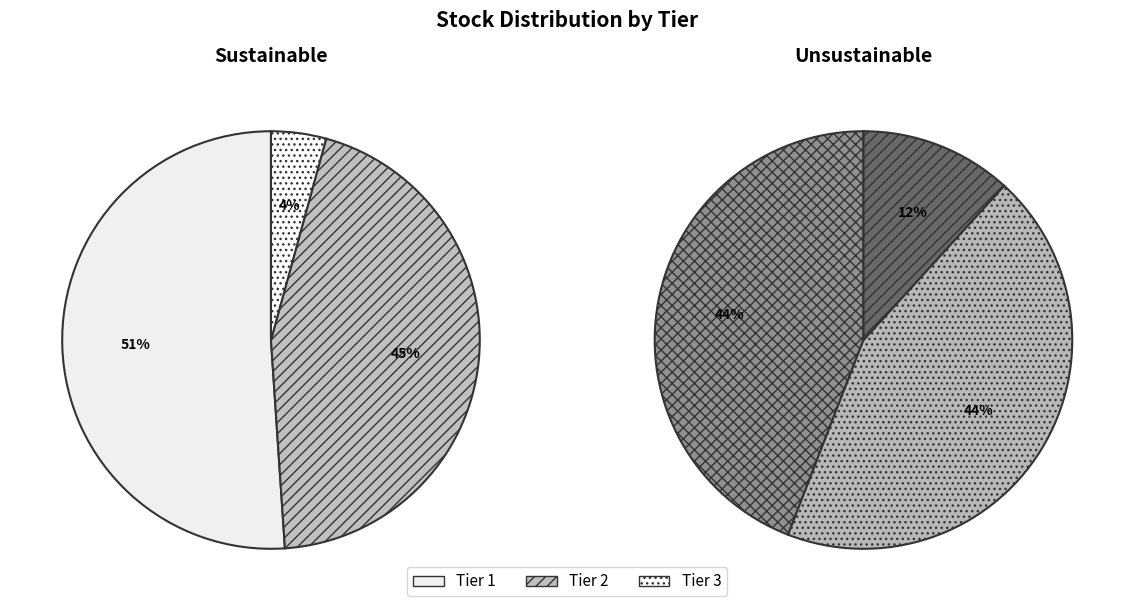

How many segments does this pie chart have?

3